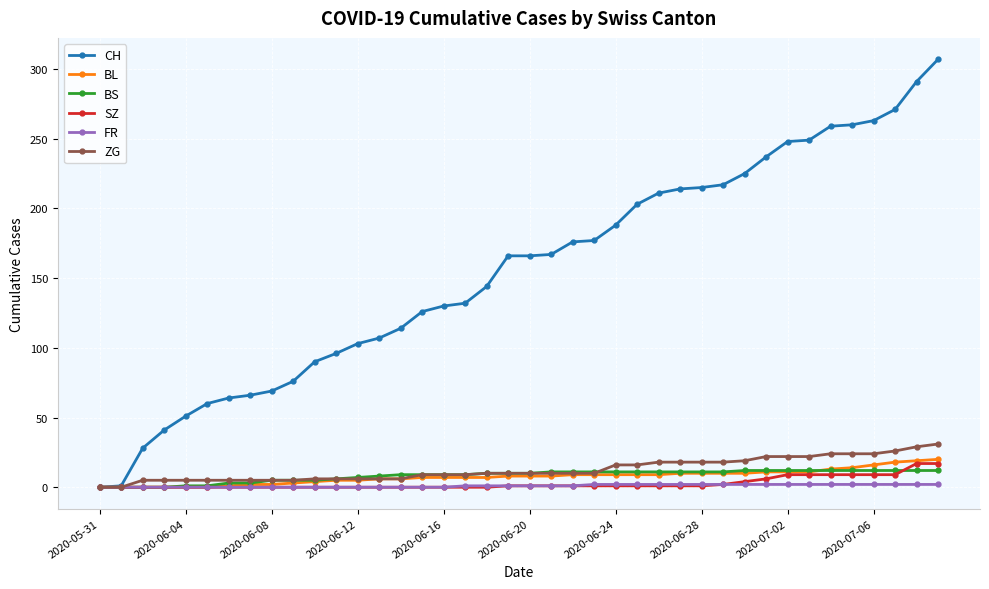

Which series has the widest spread of values?

CH